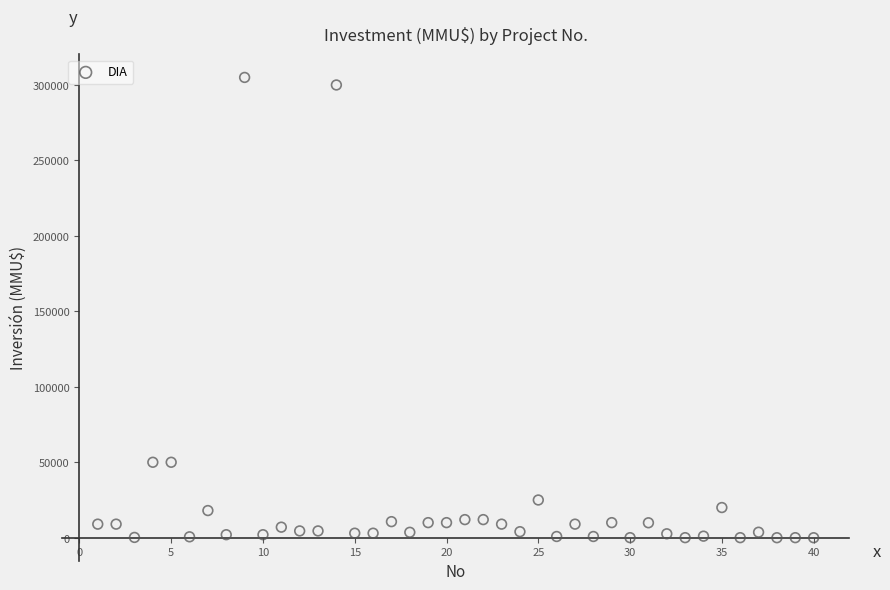

What is the range of Y values (max minus min)?

305000